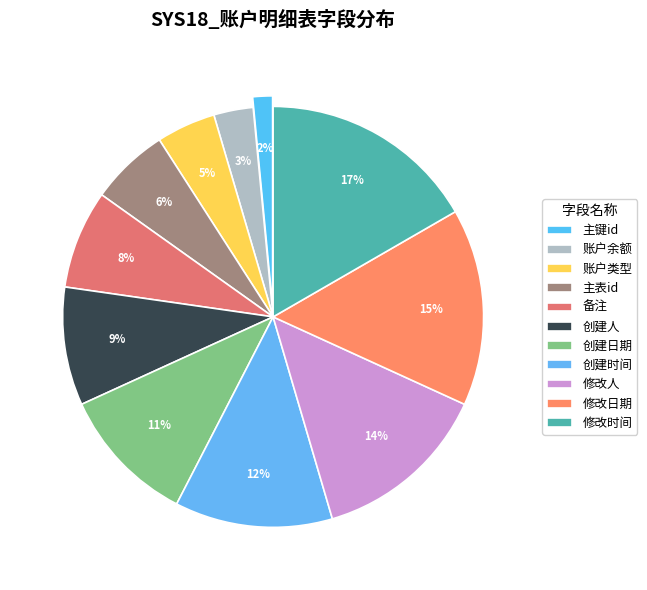

Which category has the biggest portion of the pie?

修改时间